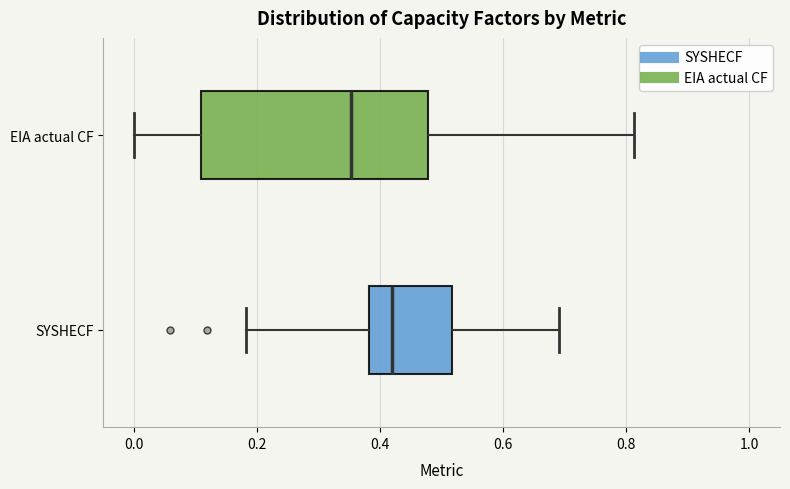

Reading bottom to top, read every box against the x-axis: the position of its median line, the range the box covers, and the ends of its whiskers. The values are not printed on the chart, so give them approximately, as read against the axis.

SYSHECF: median 0.42, box 0.38 to 0.52, whiskers 0.18 to 0.70
EIA actual CF: median 0.36, box 0.10 to 0.48, whiskers 0.00 to 0.82